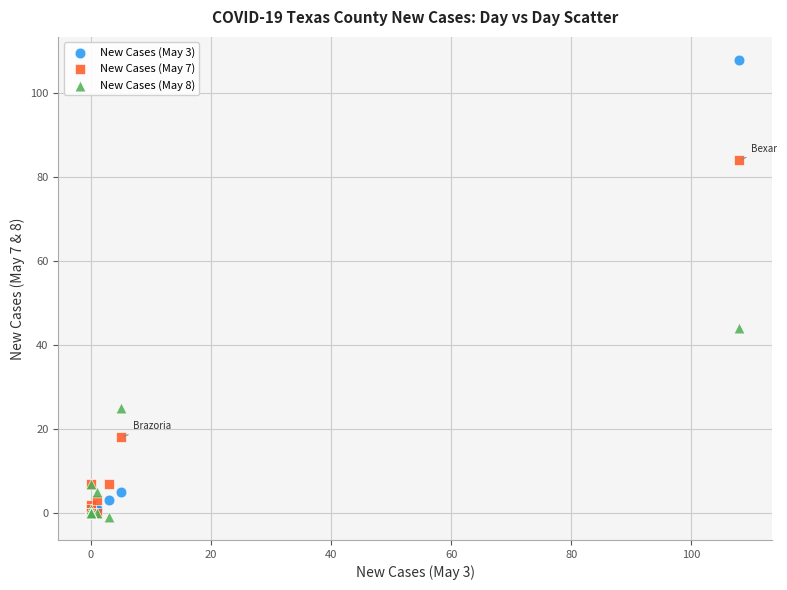

Across all series, what Y value is closest to 53?

44